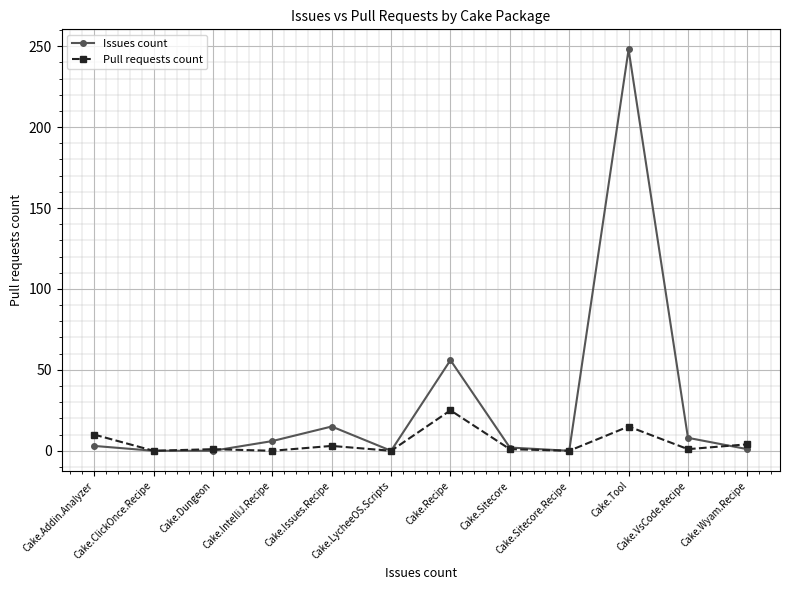

Is the value of Pull requests count at Cake.IntelliJ.Recipe greater than the value of Issues count at Cake.Recipe?

No